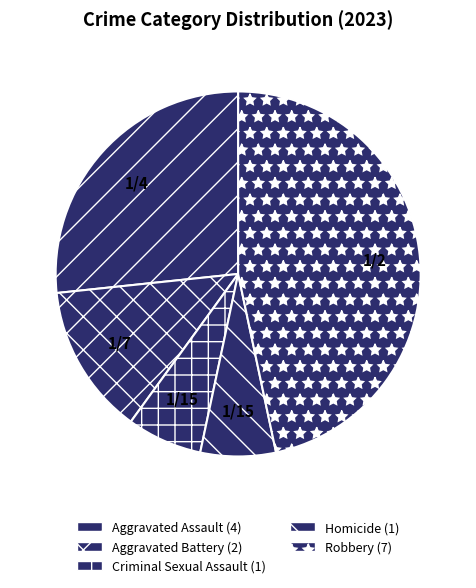

Rank the categories by value from highest to lowest.

Robbery, Aggravated Assault, Aggravated Battery, Criminal Sexual Assault, Homicide